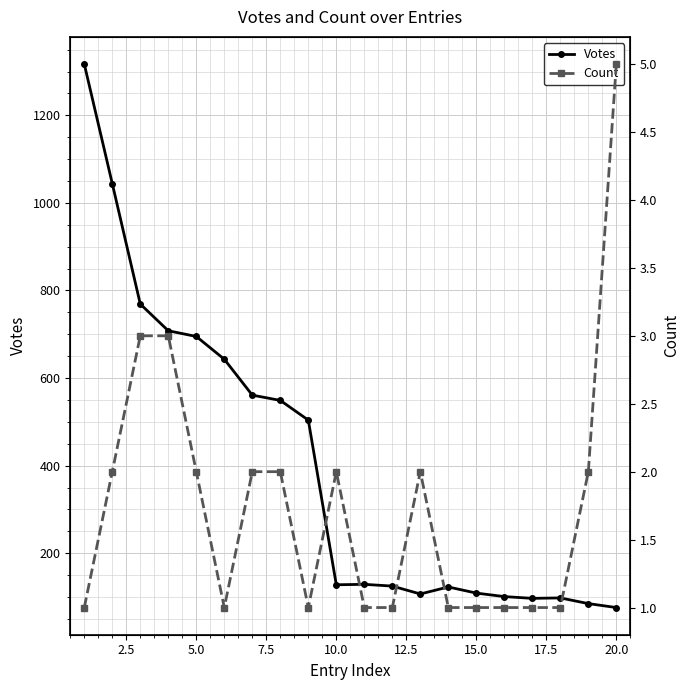

True or false: Votes has more than 1 interior local peaks.

True